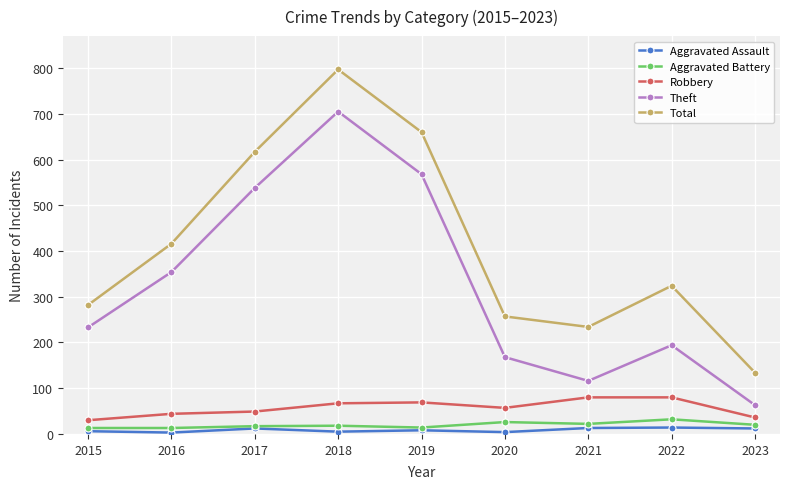

Where is Total nearest to the value 465?

2016